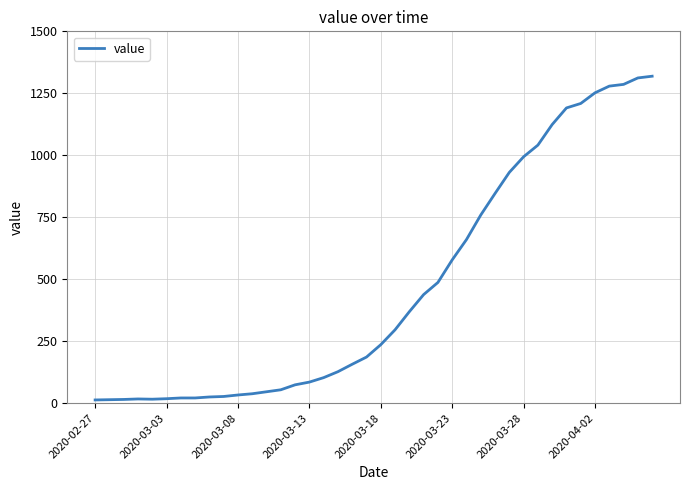

What is the difference between the maximum and minimum values?

1306